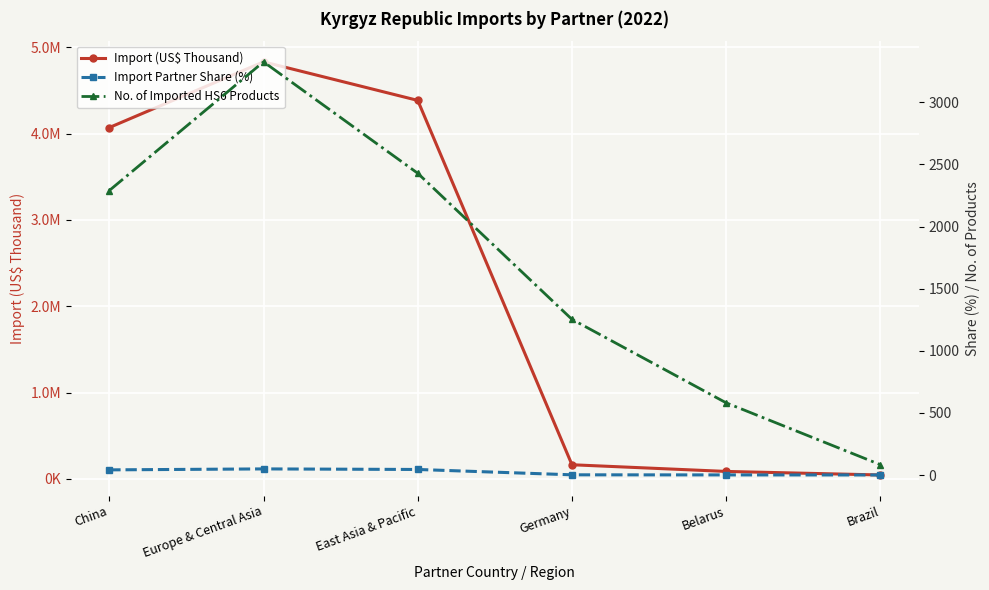

True or false: Import Partner Share (%) and Import (US$ Thousand) intersect in this chart.

False